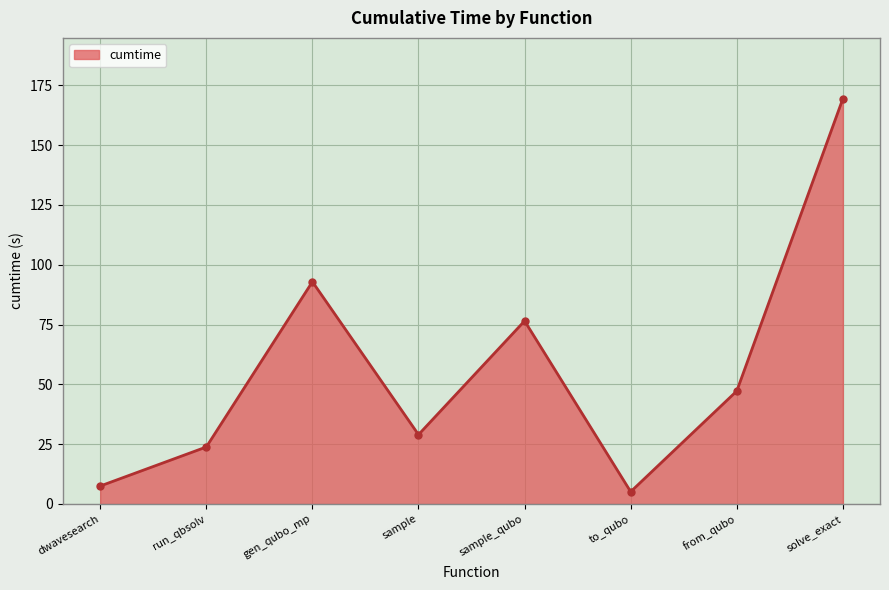

What is the sum of the values at to_qubo and sample_qubo?

81.6